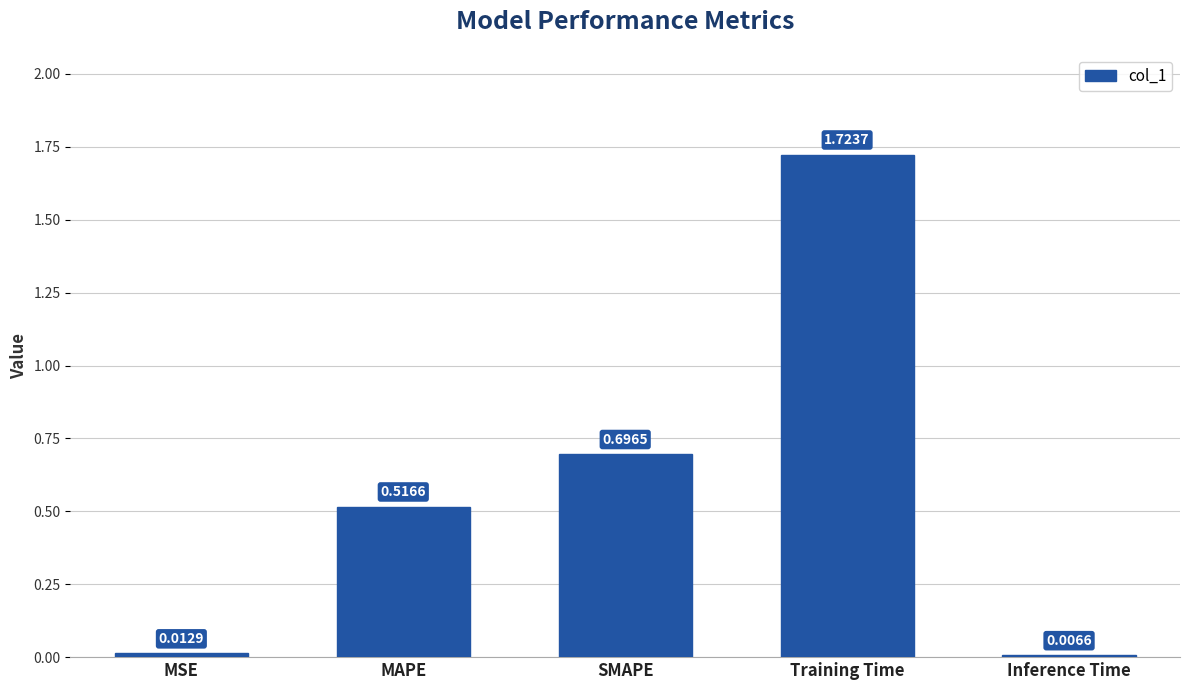

What is the label of the 4th bar from the right?

MAPE